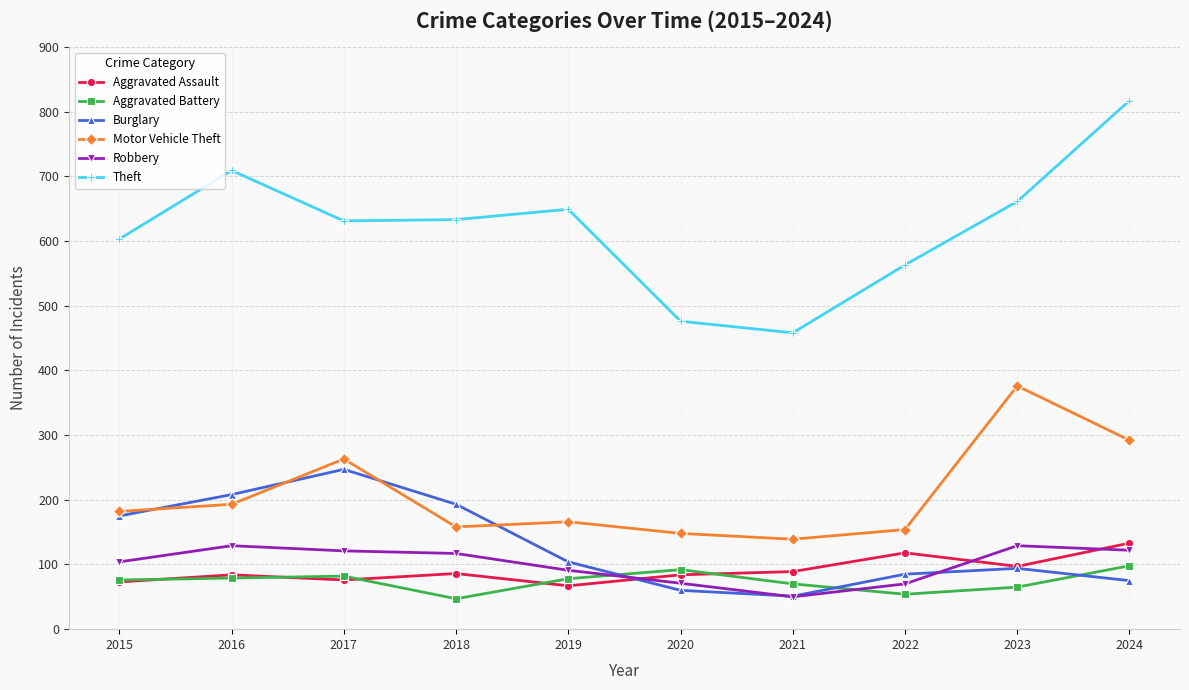

What is the minimum value for Theft?

458